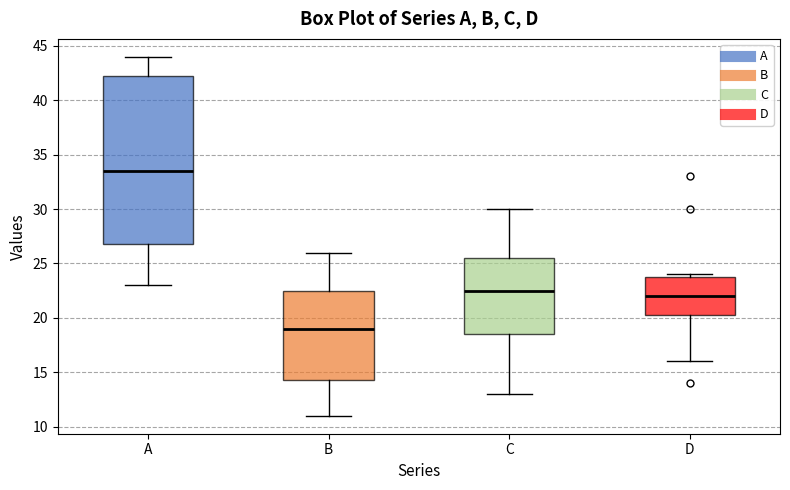

Reading left to right, read every box against the y-axis: the position of its median line, the range the box covers, and the ends of its whiskers. The values are not printed on the chart, so give them approximately, as read against the axis.

A: median 33.5, box 27.0 to 42.5, whiskers 23.0 to 44.0
B: median 19.0, box 14.5 to 22.5, whiskers 11.0 to 26.0
C: median 22.5, box 18.5 to 25.5, whiskers 13.0 to 30.0
D: median 22.0, box 20.5 to 24.0, whiskers 16.0 to 24.0 (just above the box's upper edge)